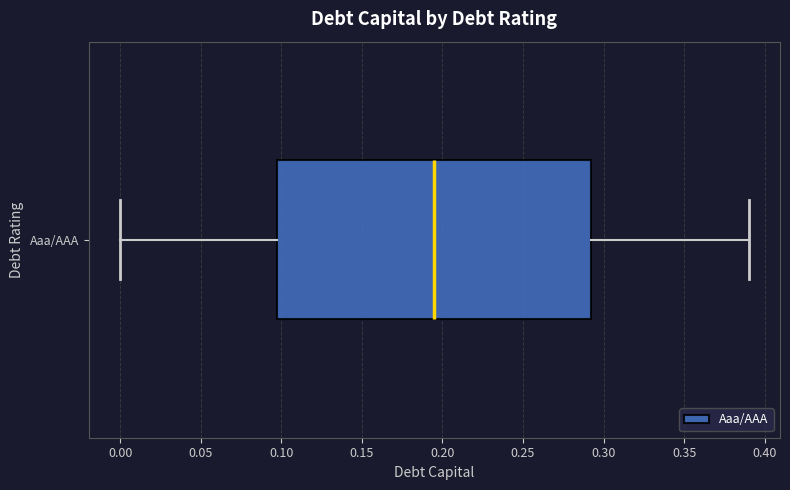

Where is the left edge of the box for Aaa/AAA on the x-axis? The values are not printed on the chart, so give them approximately, as read against the axis.

0.100